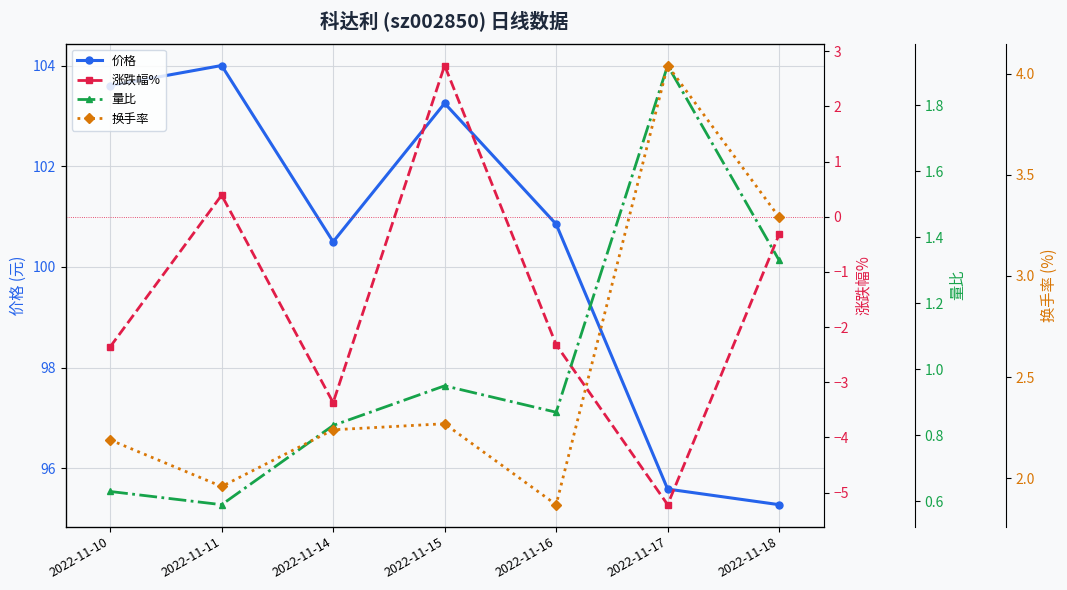

What are all the series names shown in the legend?

价格, 涨跌幅%, 量比, 换手率